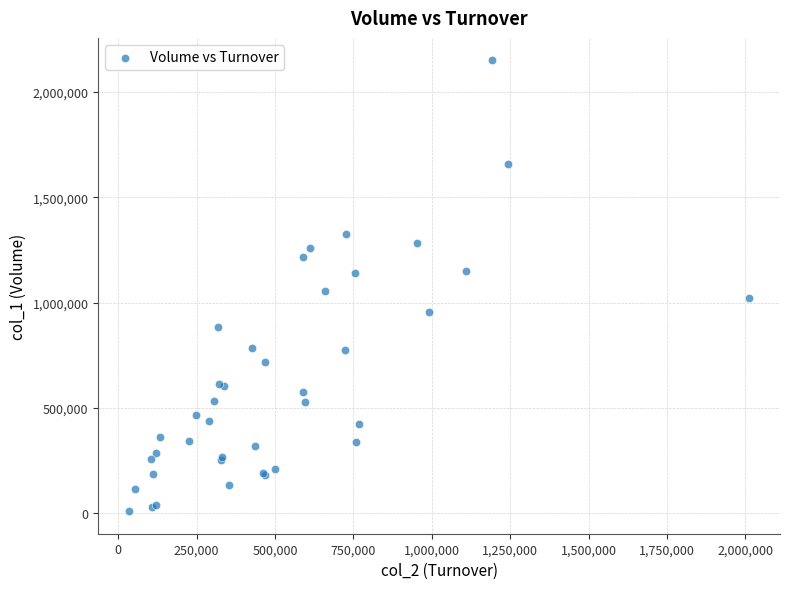

What Y value in the scatter plot is closest to 1080000?

1055000